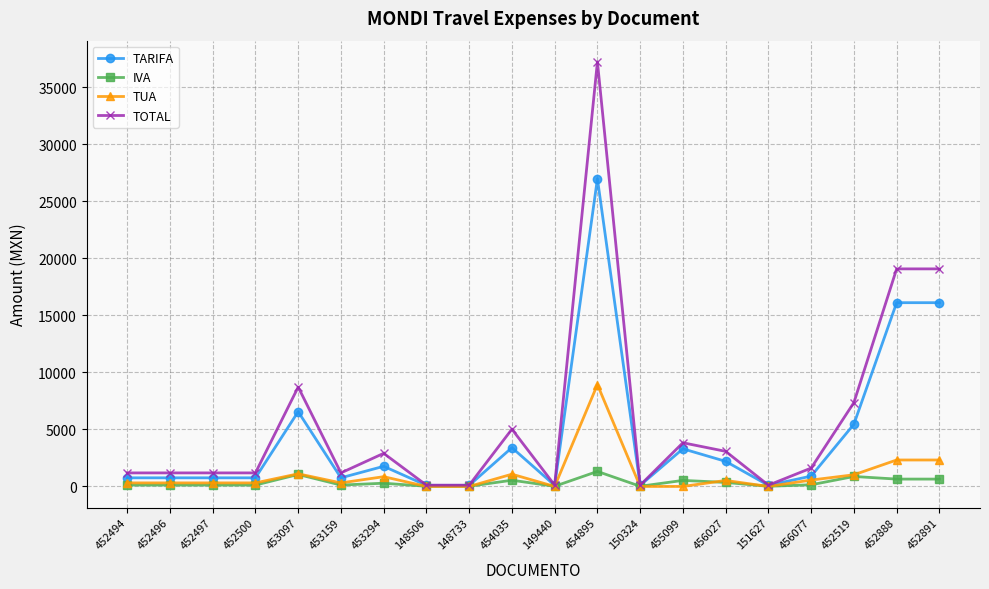

True or false: IVA has more than 0 interior local peaks.

True